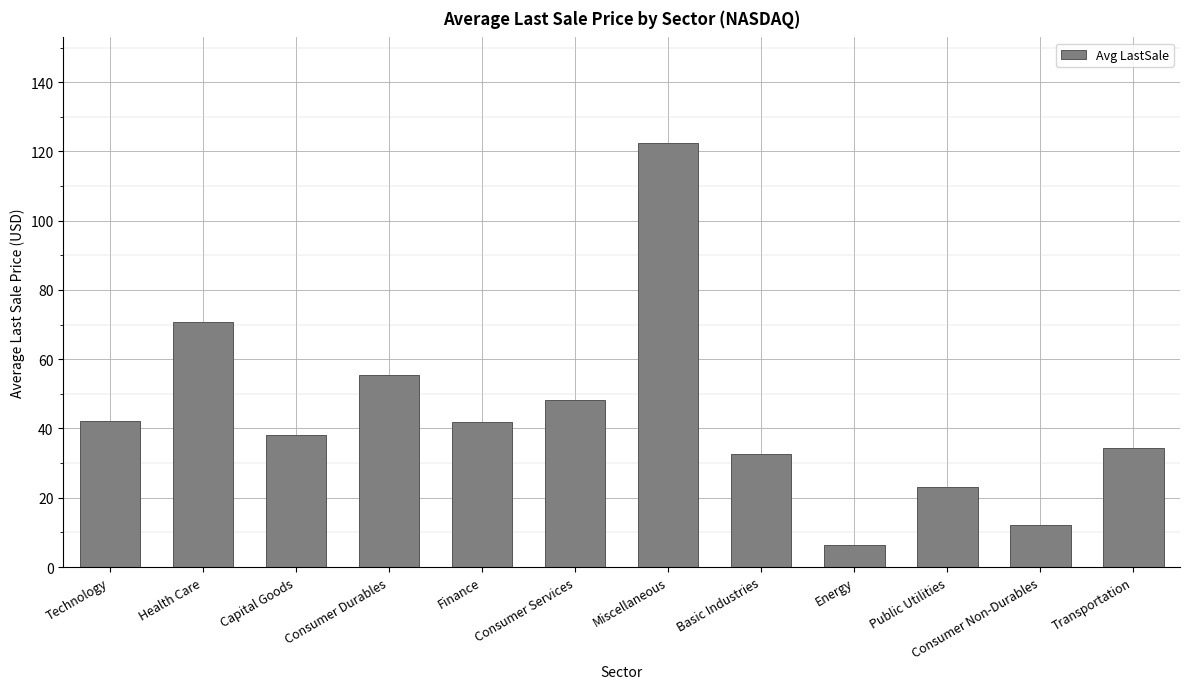

What is the sum of the values at Technology and Miscellaneous?

164.6